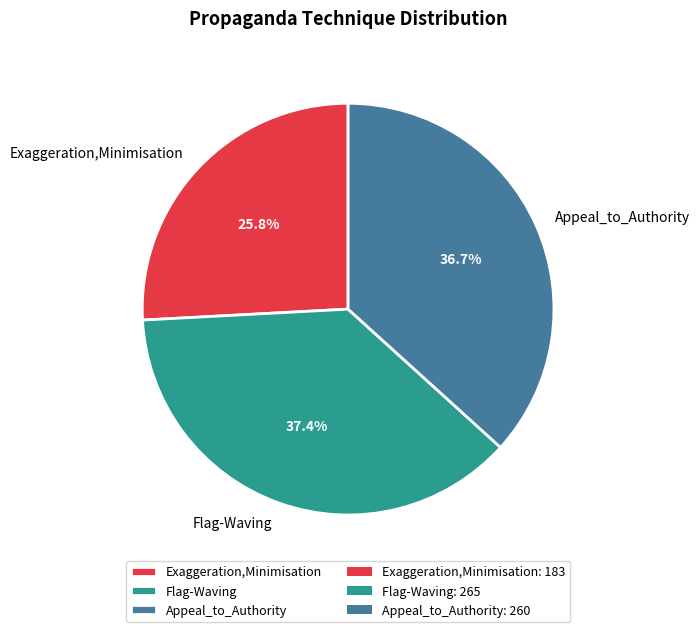

Count the number of slices in the pie.

3